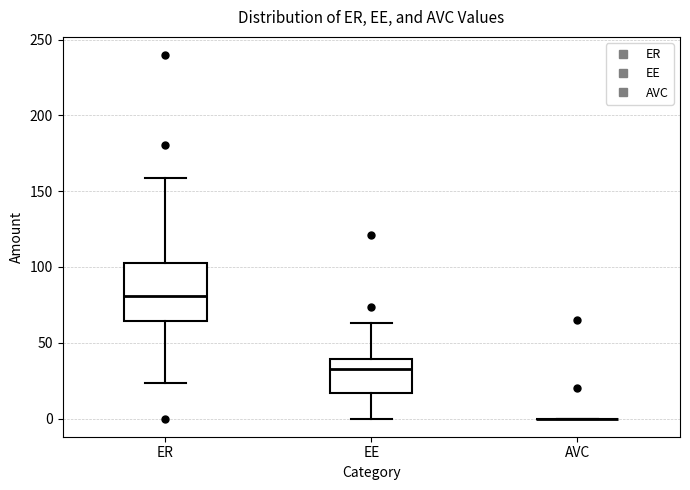

Reading left to right, transcribe this box plot: for each box, give where its median line is, the range the box spans, and where its two whiskers end, as read against the y-axis. The values are not printed on the chart, so give them approximately, as read against the axis.

ER: median 80, box 65 to 105, whiskers 25 to 160
EE: median 30, box 15 to 40, whiskers 0 to 65
AVC: box collapsed to a line at 0, whiskers 0 to 0